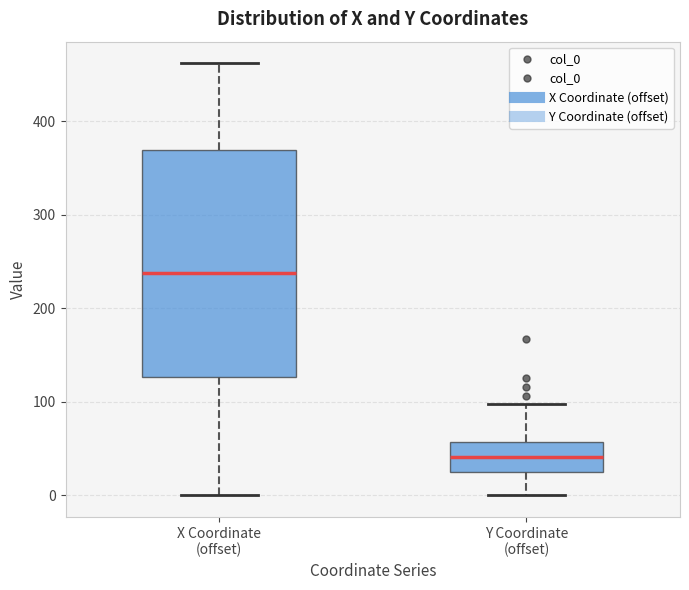

Which box is the tallest, from its lower edge to its upper edge?

X Coordinate (offset)